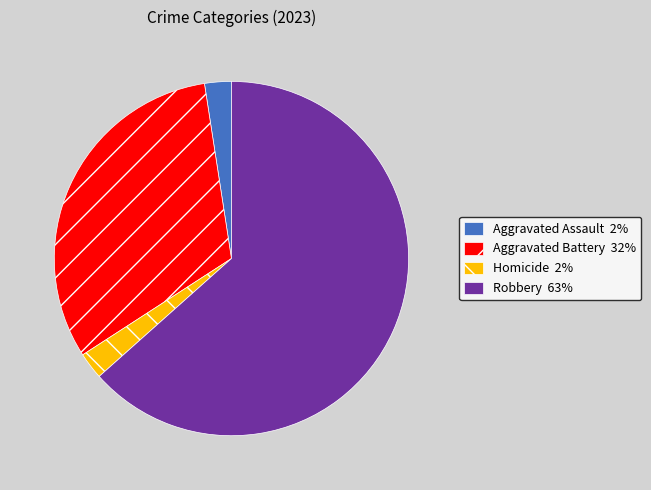

Between Homicide 2% and Aggravated Battery 32%, which is larger?

Aggravated Battery 32%